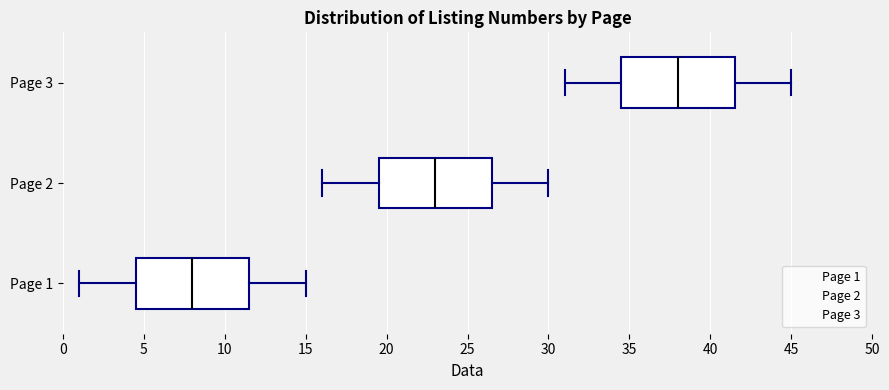

Where does the left whisker of the box for Page 3 end on the x-axis? The values are not printed on the chart, so give them approximately, as read against the axis.

31.0